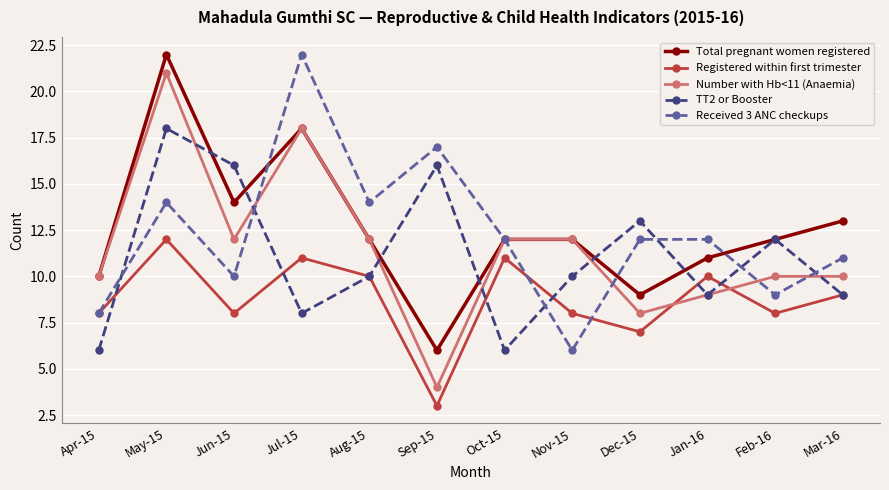

What is the highest value of the Number with Hb<11 (Anaemia) series?

21